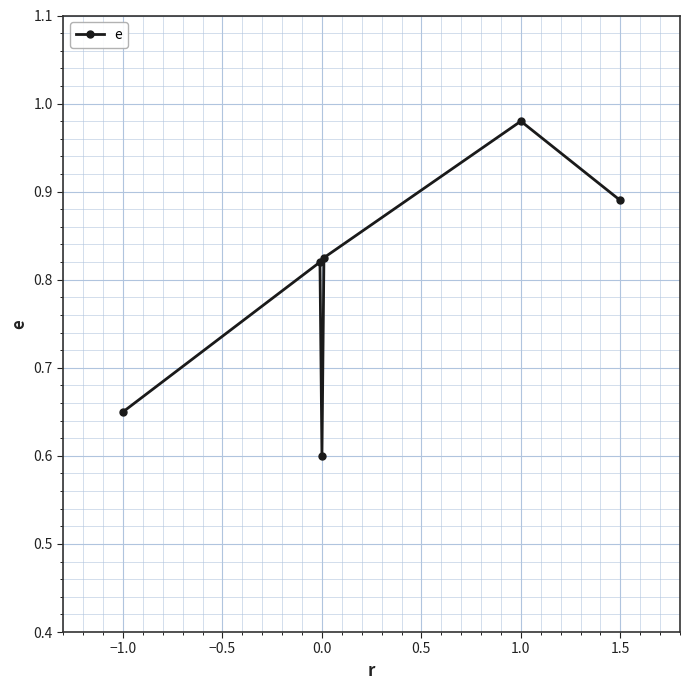

What is the minimum value shown in the chart?

0.6